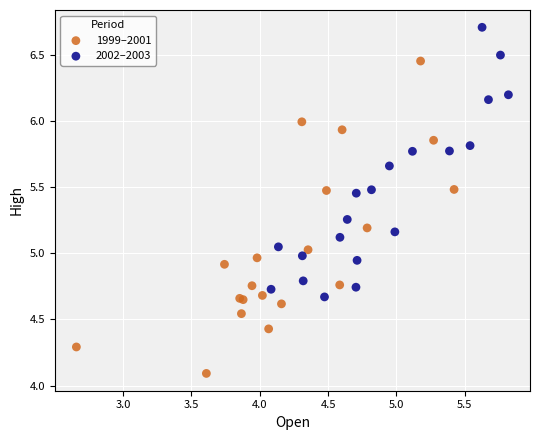

Which series reaches the minimum Y coordinate?

1999–2001